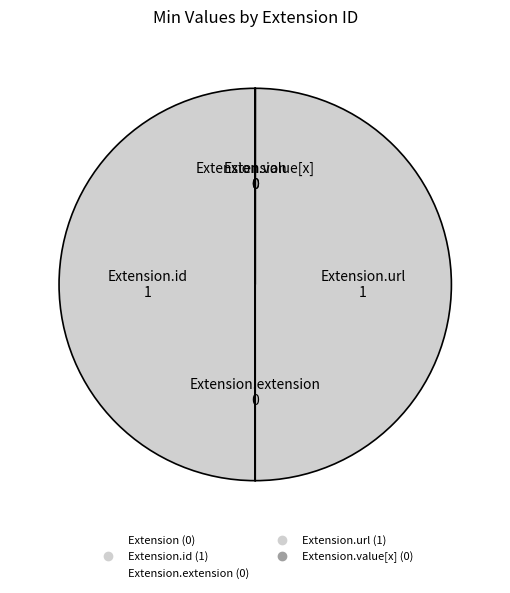

Rank the categories by value from lowest to highest.

Extension, Extension.extension, Extension.value[x], Extension.id, Extension.url